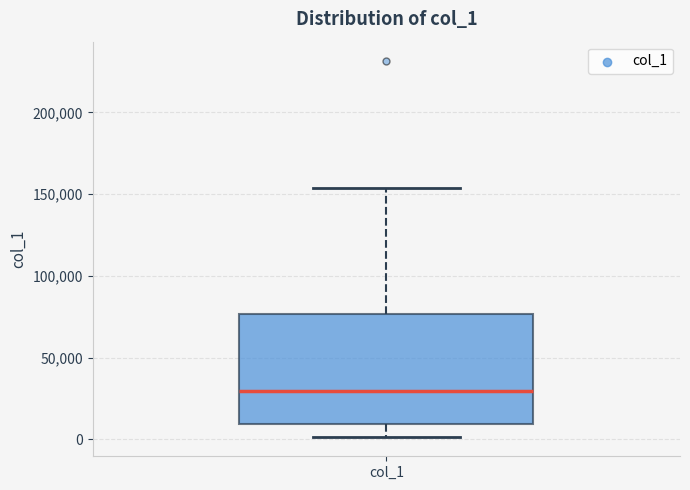

Read this box plot against the y-axis: the position of the median line, the range covered by the box, and the ends of both whiskers. The values are not printed on the chart, so give them approximately, as read against the axis.

median 30000, box 10000 to 75000, whiskers 0 to 155000